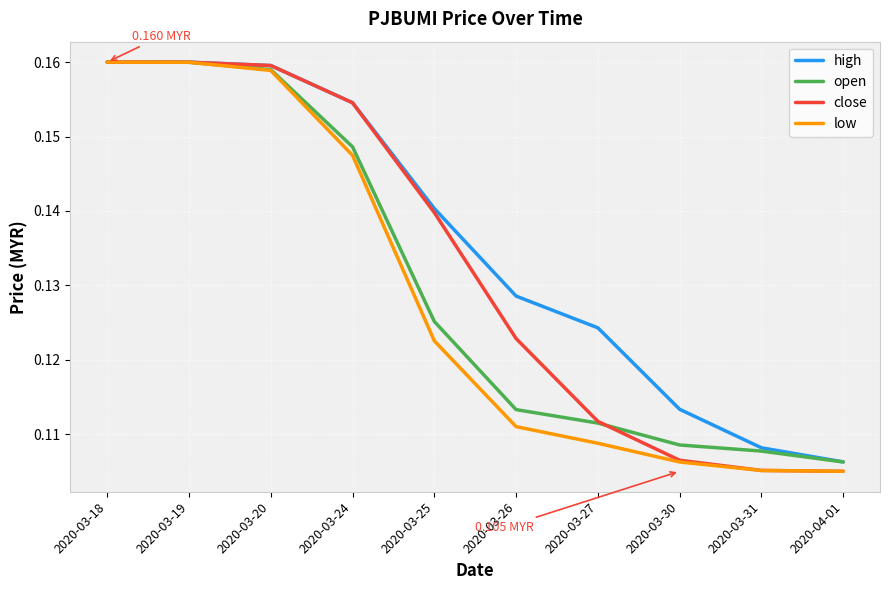

True or false: low has more than 2 points higher than both neighbors.

False